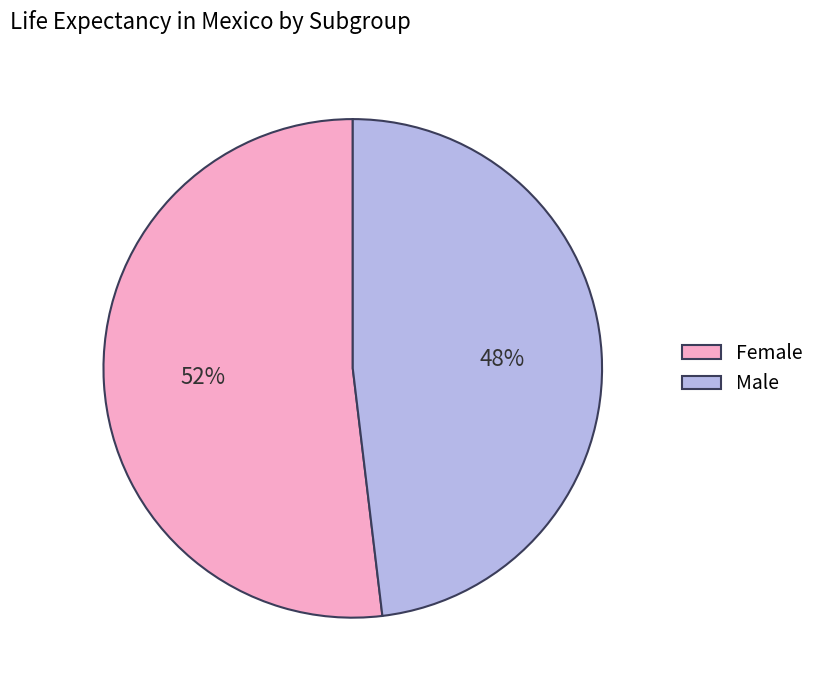

Is Female the majority of the pie?

Yes